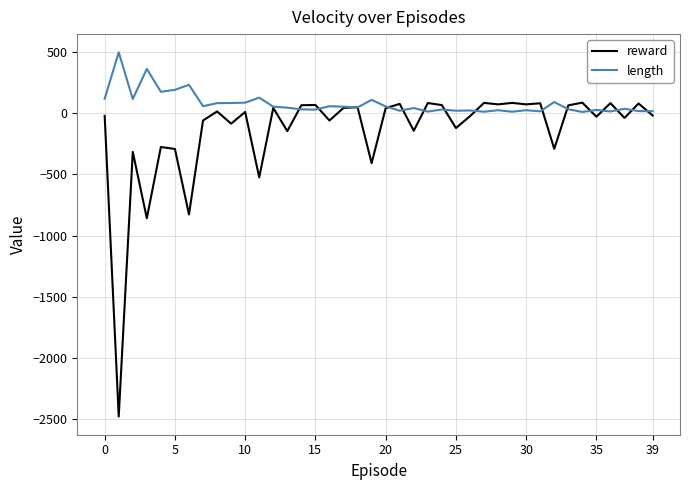

Which series has the largest total across all categories?

length